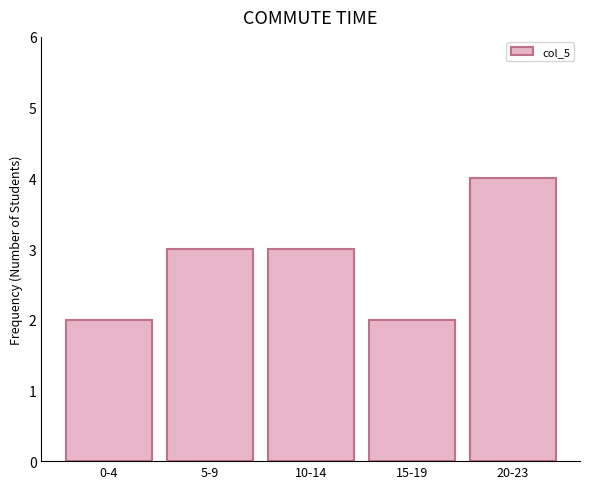

What is the difference between the second highest and second lowest values?

1